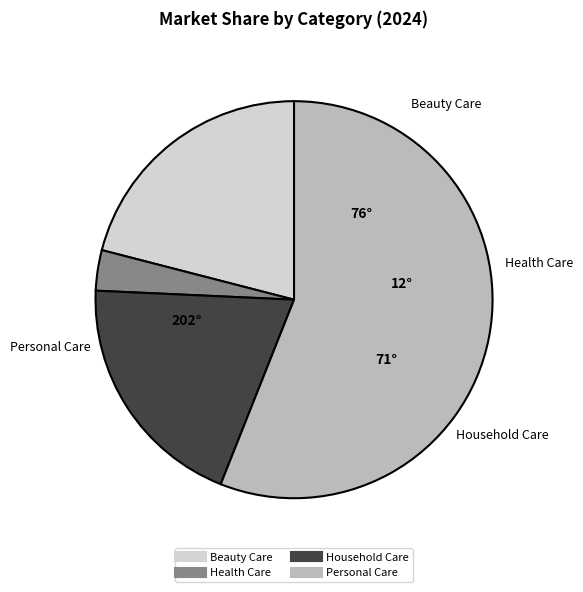

Combined, do Personal Care and Health Care account for over 50%?

Yes